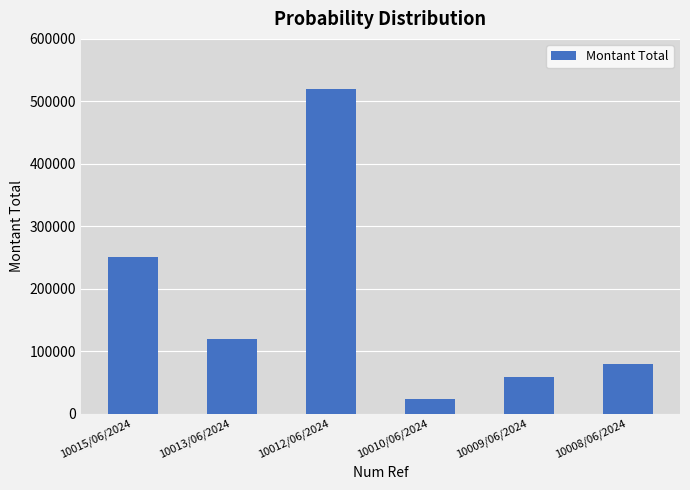

What is the difference between the maximum and minimum values?

496000